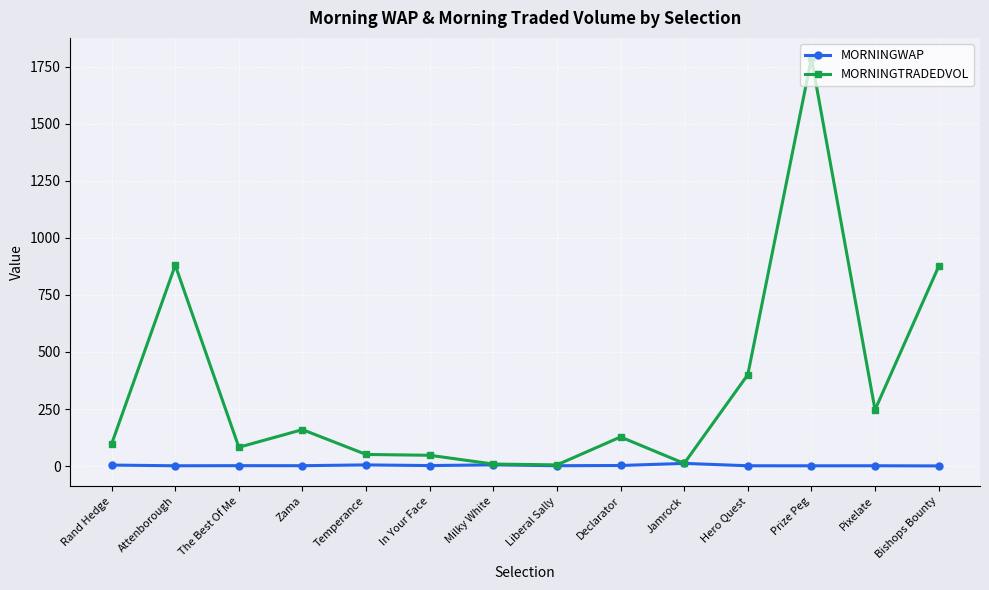

Rank the series by their average value, from lowest to highest.

MORNINGWAP, MORNINGTRADEDVOL